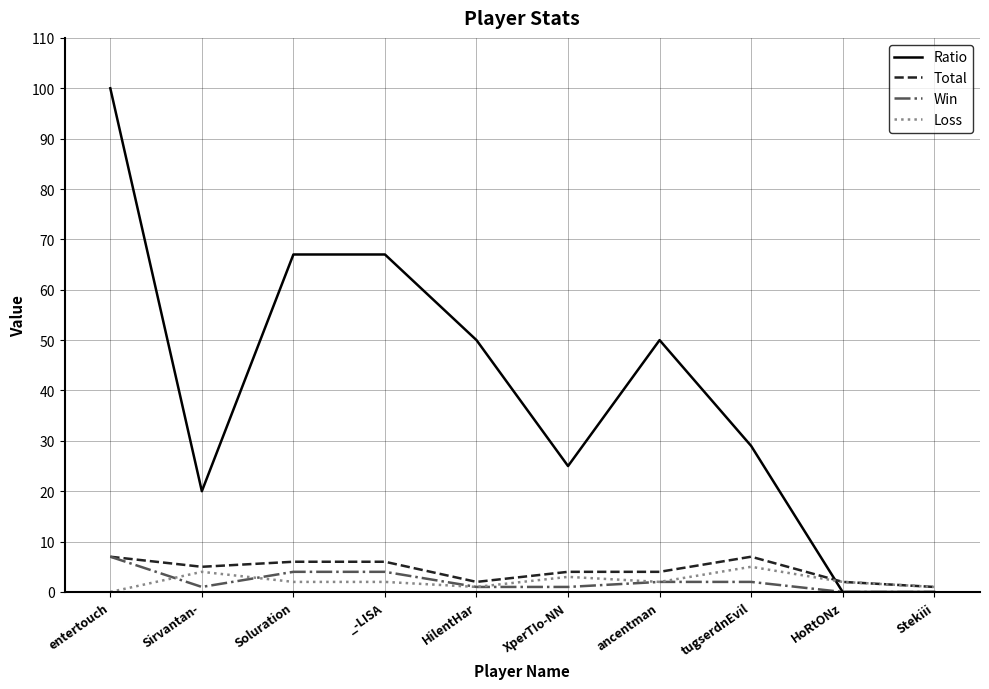

Is it true that Total equals 4 at ancentman?

True